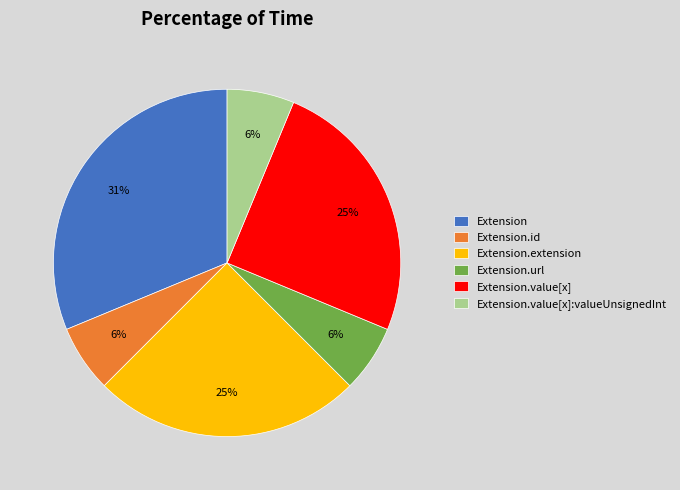

Is it true that Extension is 7% of the pie?

False